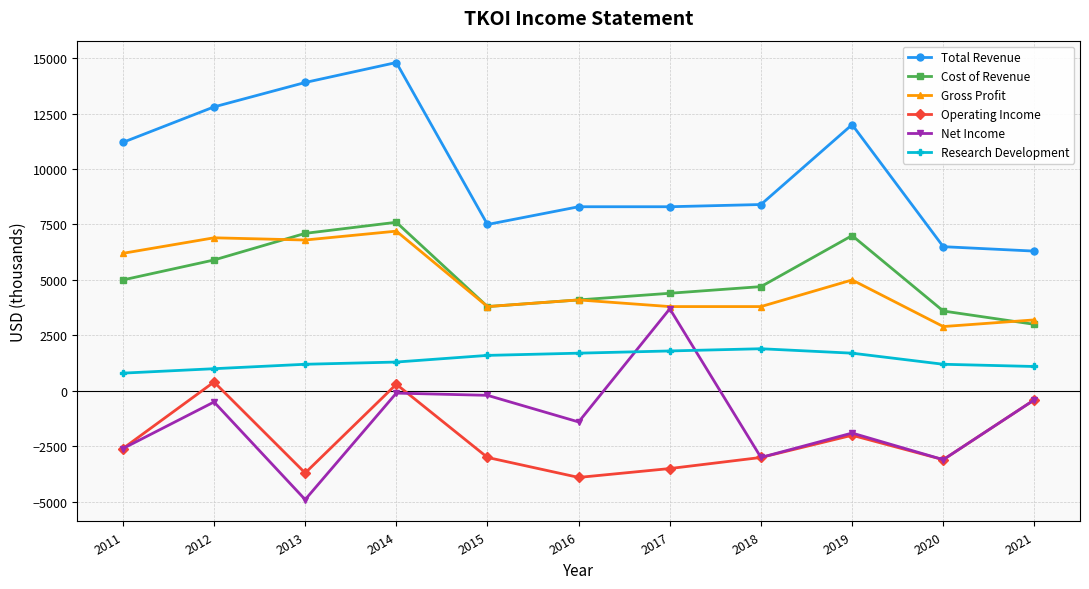

The value of Gross Profit at 2020 is 2900. True or false?

True